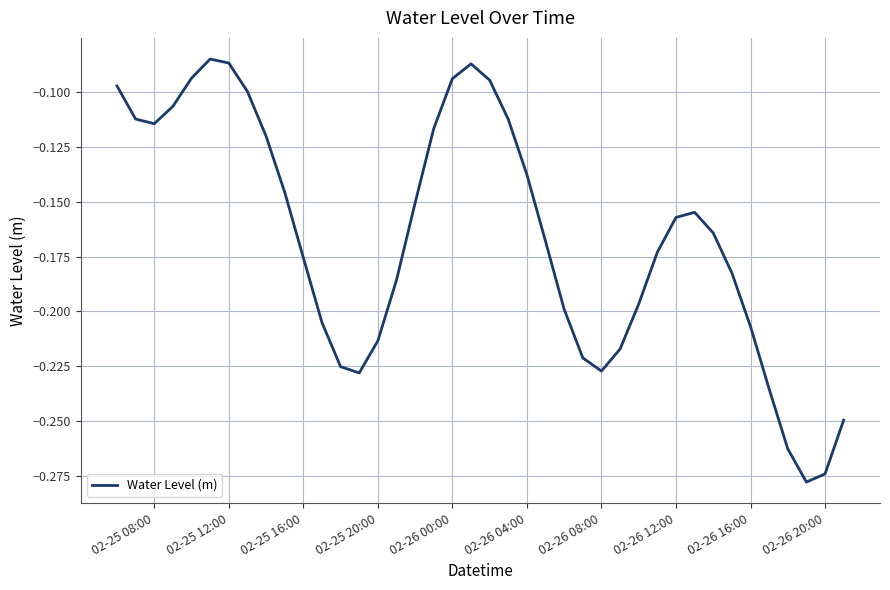

Where is the first local minimum?

02-25 08:00